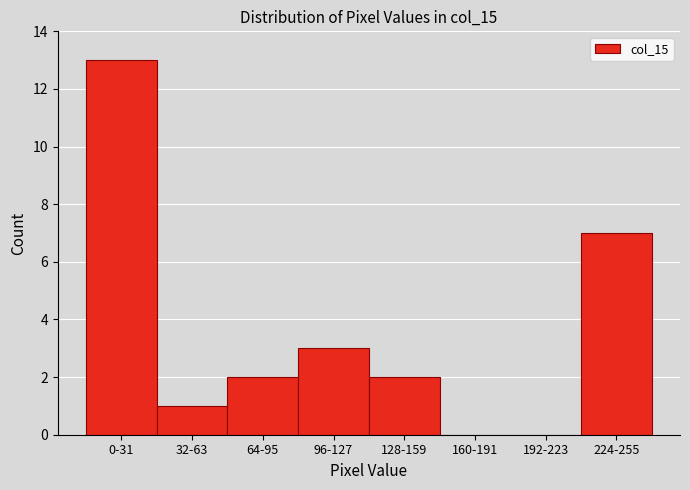

Reading left to right, extract all data points from this chart.

0-31=13	32-63=1	64-95=2	96-127=3	128-159=2	160-191=0	192-223=0	224-255=7